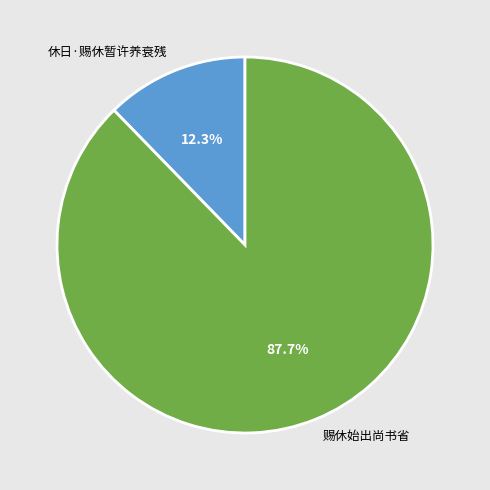

The 赐休始出尚书省 slice represents 80% of the pie. True or false?

False